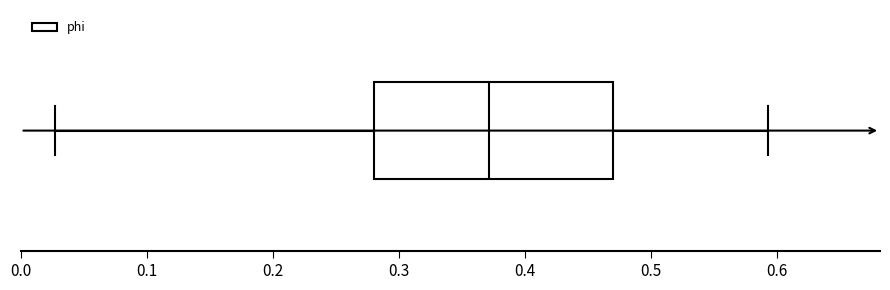

Where is the left edge of the box on the x-axis? The values are not printed on the chart, so give them approximately, as read against the axis.

0.28